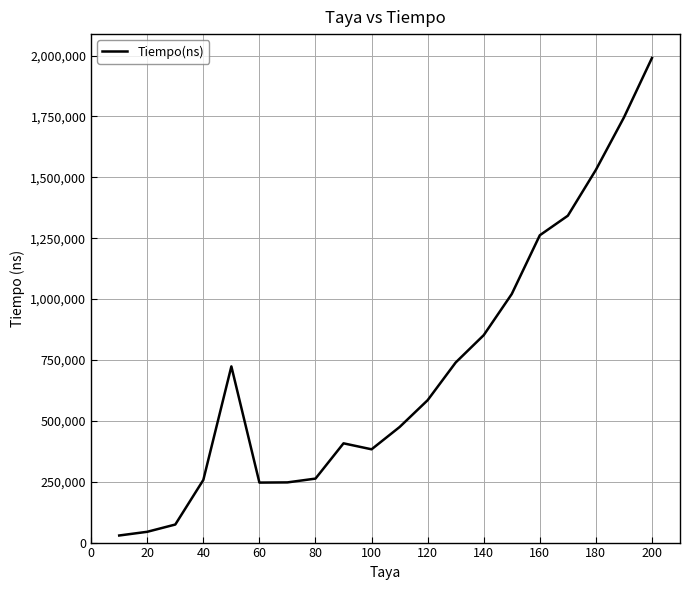

What is the maximum value shown in the chart?

1989920